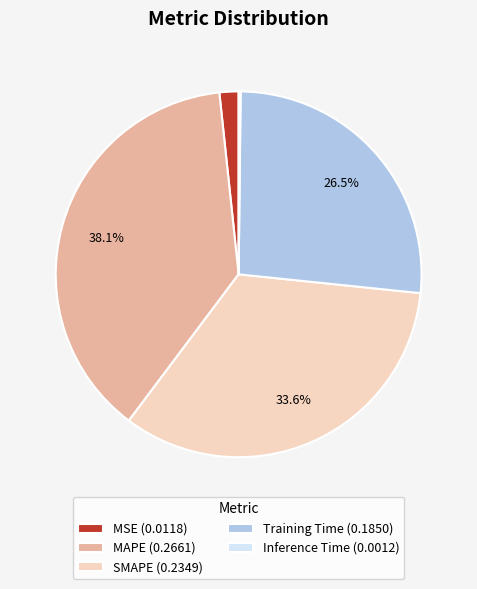

Between MSE and MAPE, which is larger?

MAPE